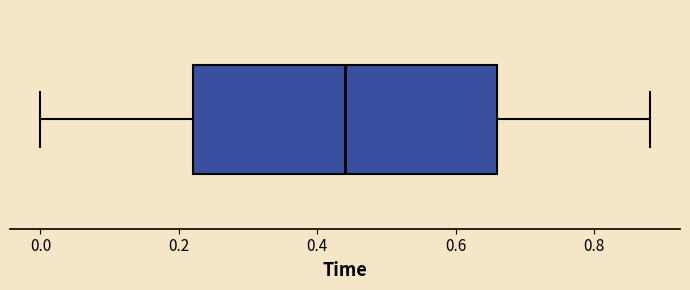

Read this box plot against the x-axis: the position of the median line, the range covered by the box, and the ends of both whiskers. The values are not printed on the chart, so give them approximately, as read against the axis.

median 0.44, box 0.22 to 0.66, whiskers 0.00 to 0.88